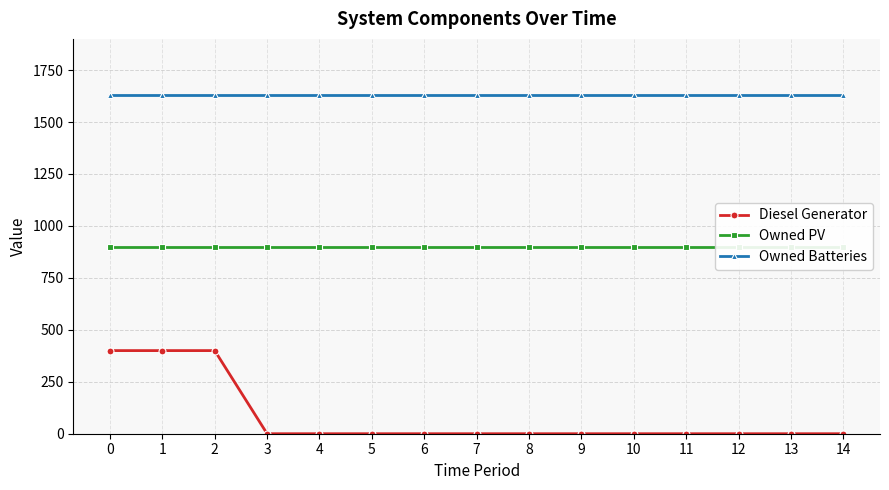

What is the spread (max minus min) of values at 9?

1629